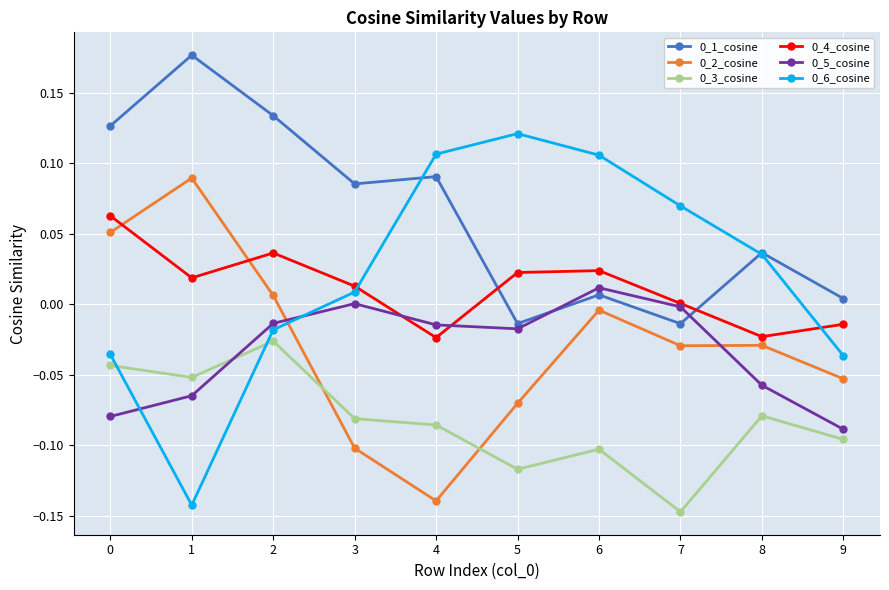

Is it true that 0_3_cosine equals -0.0 at 1?

False